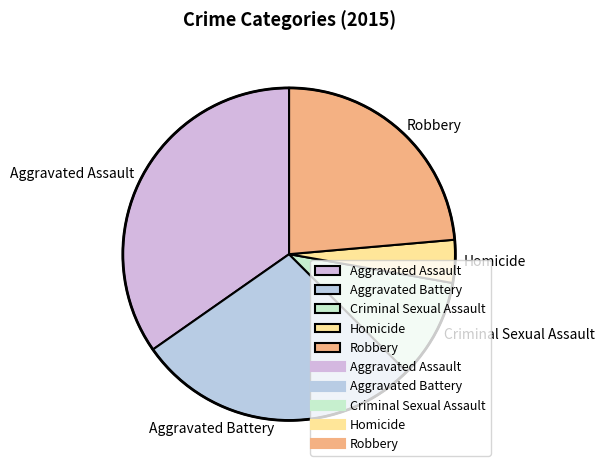

True or false: Aggravated Battery accounts for 15% of the total.

False